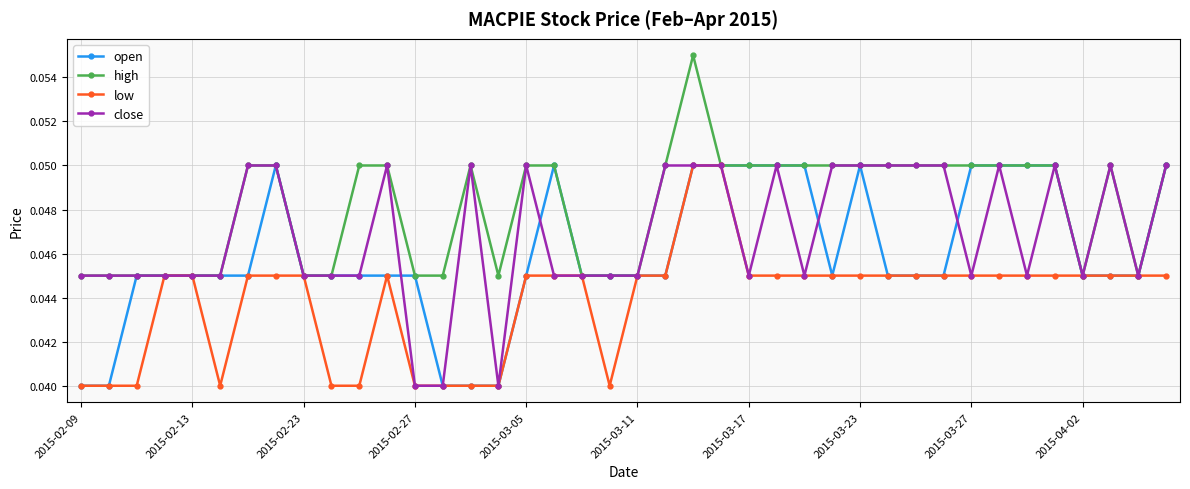

True or false: low has more than 0 interior local peaks.

True